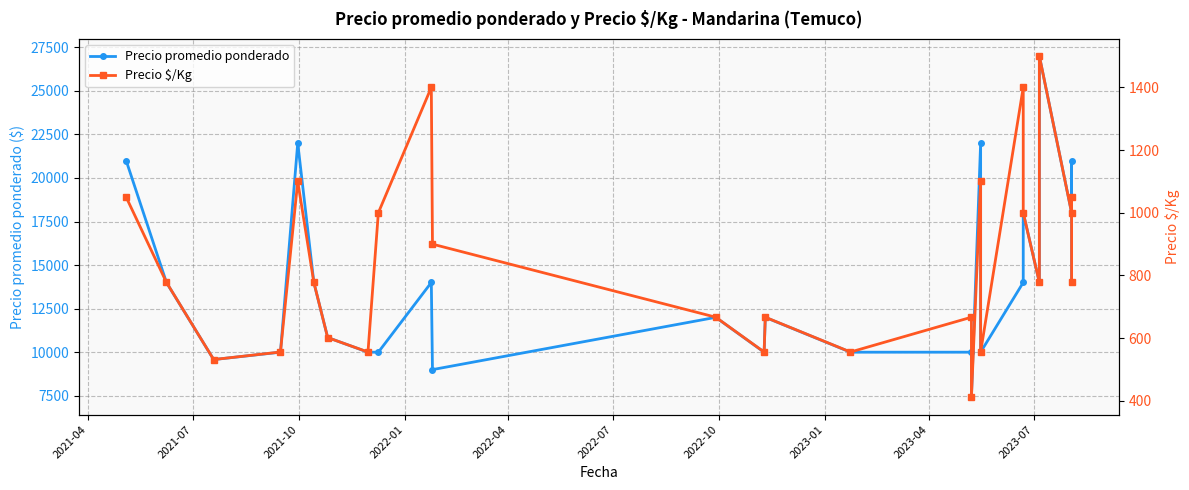

At how many categories does at least one series exceed 23947?

1